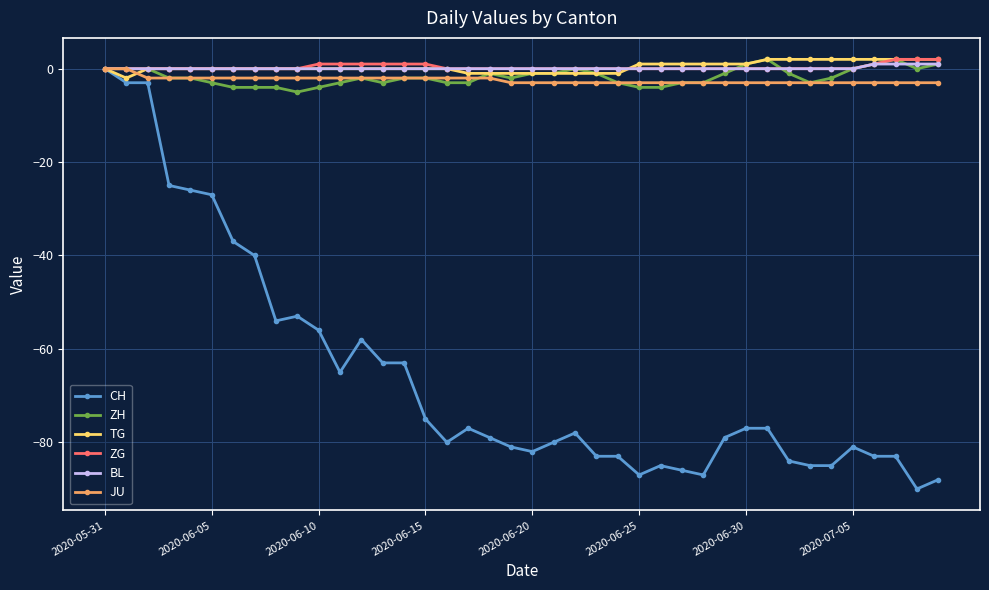

What is the lowest value of the JU series?

-3